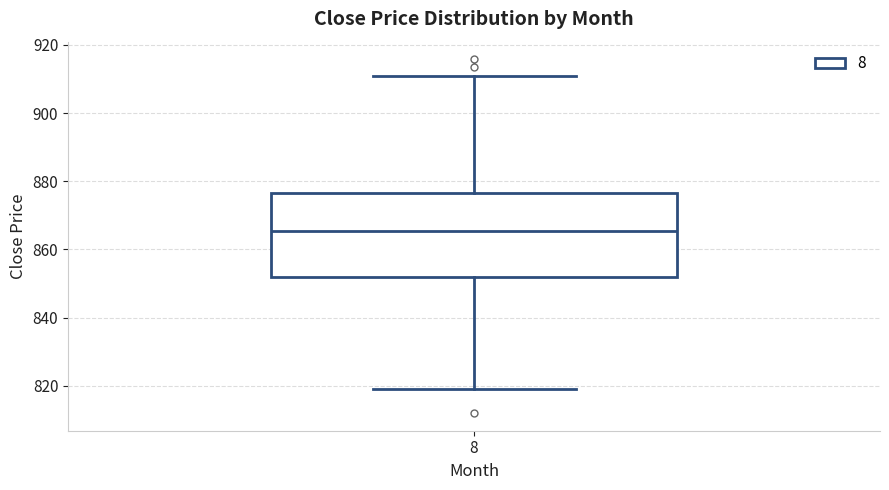

Read this box plot against the y-axis: the position of the median line, the range covered by the box, and the ends of both whiskers. The values are not printed on the chart, so give them approximately, as read against the axis.

median 866, box 852 to 876, whiskers 820 to 910